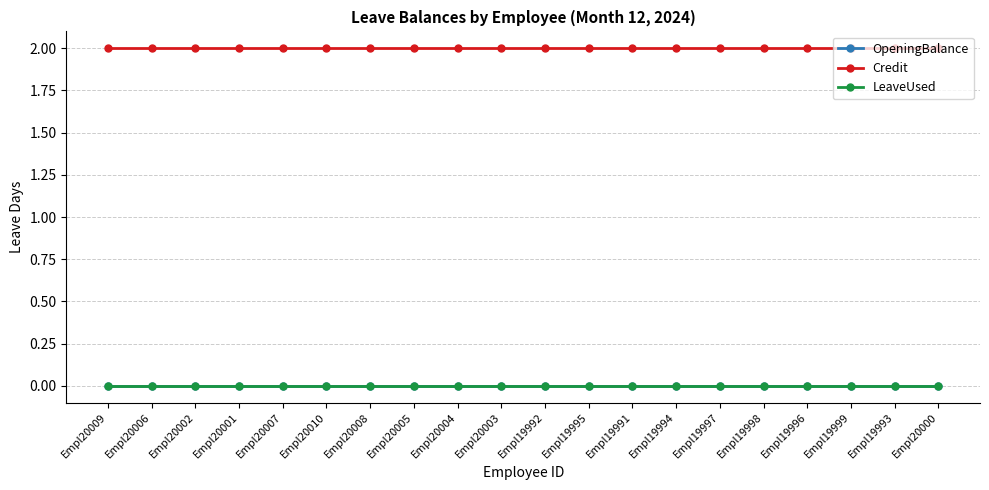

Where is LeaveUsed nearest to the value 0?

Empl20009